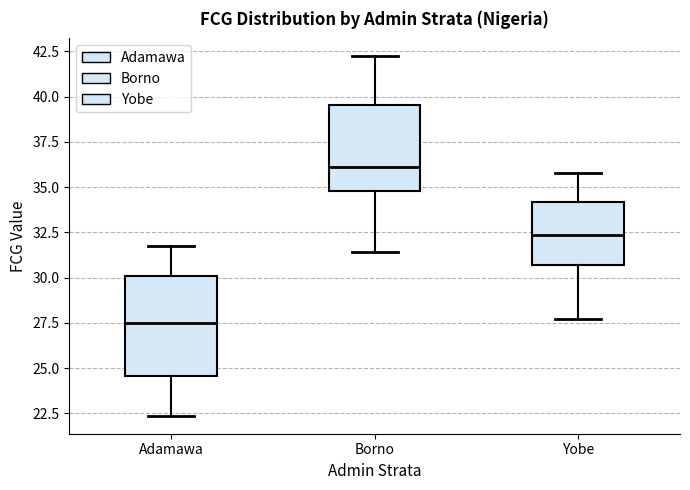

Where does the upper whisker of the box for Adamawa end on the y-axis? The values are not printed on the chart, so give them approximately, as read against the axis.

31.5